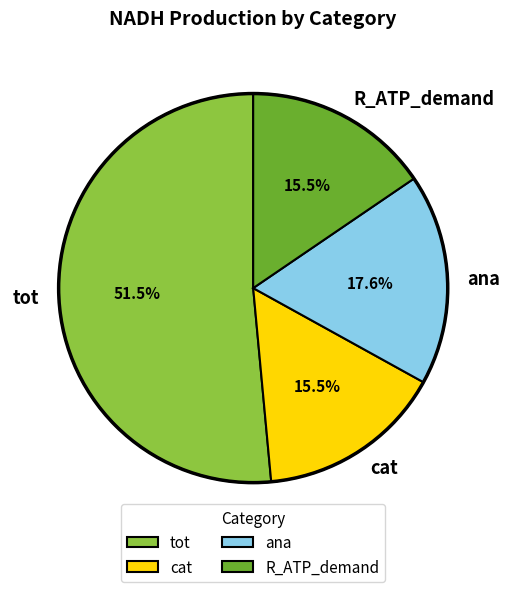

Which category has the biggest portion of the pie?

tot